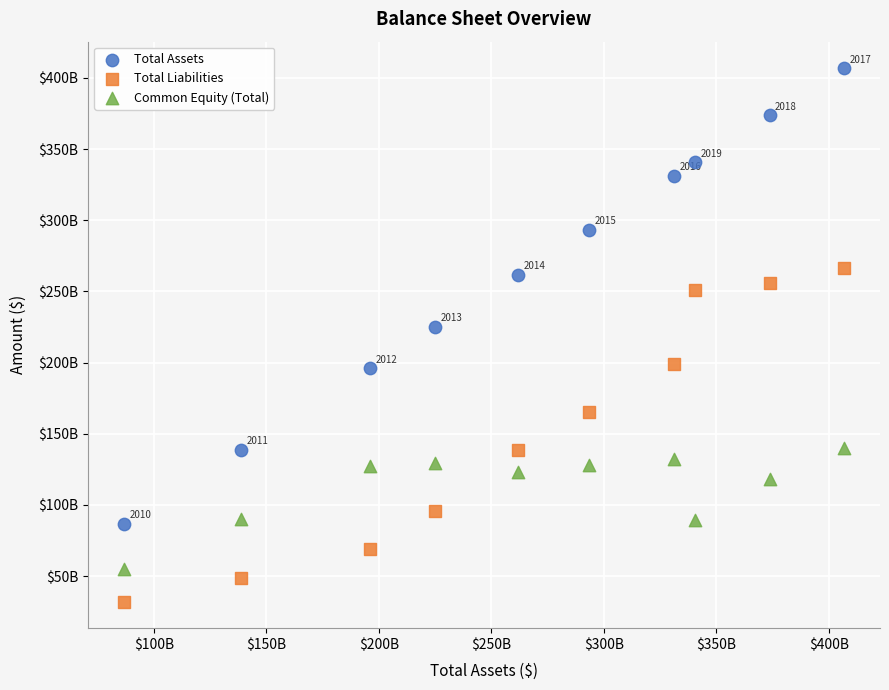

Which series reaches the minimum Y coordinate?

Total Liabilities